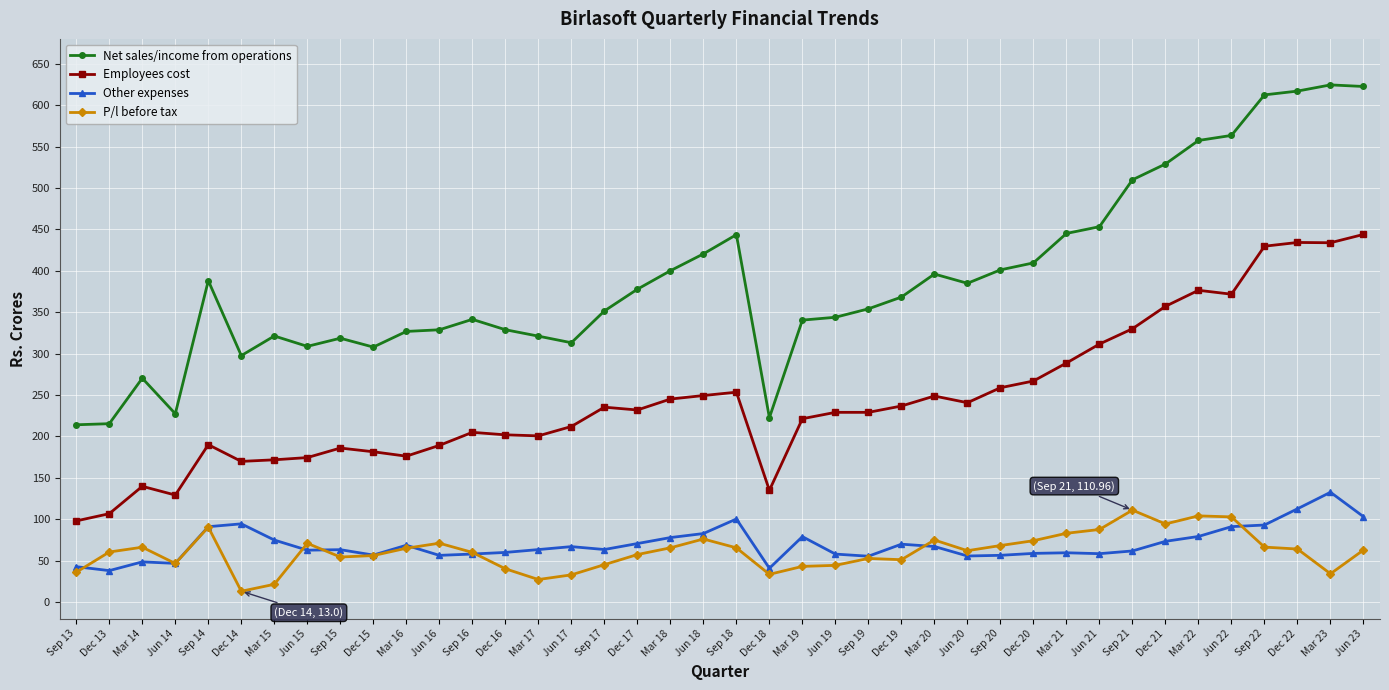

True or false: Net sales/income from operations and Employees cost cross at least once.

False